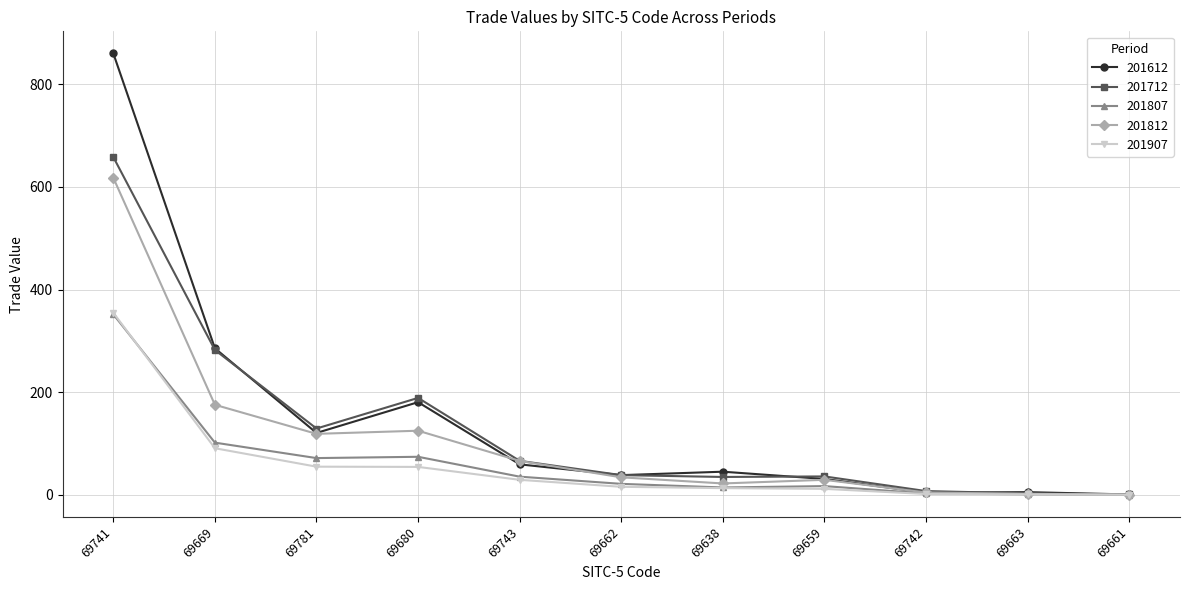

True or false: 201712 has a value of 282.5 at 69669.

True